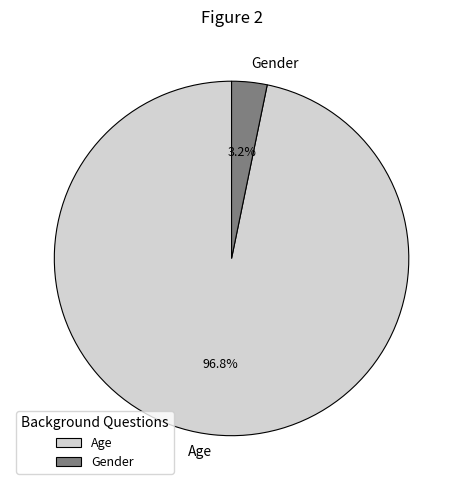

To the nearest percent, what is the difference between the Gender and Age slice percentages?

94%